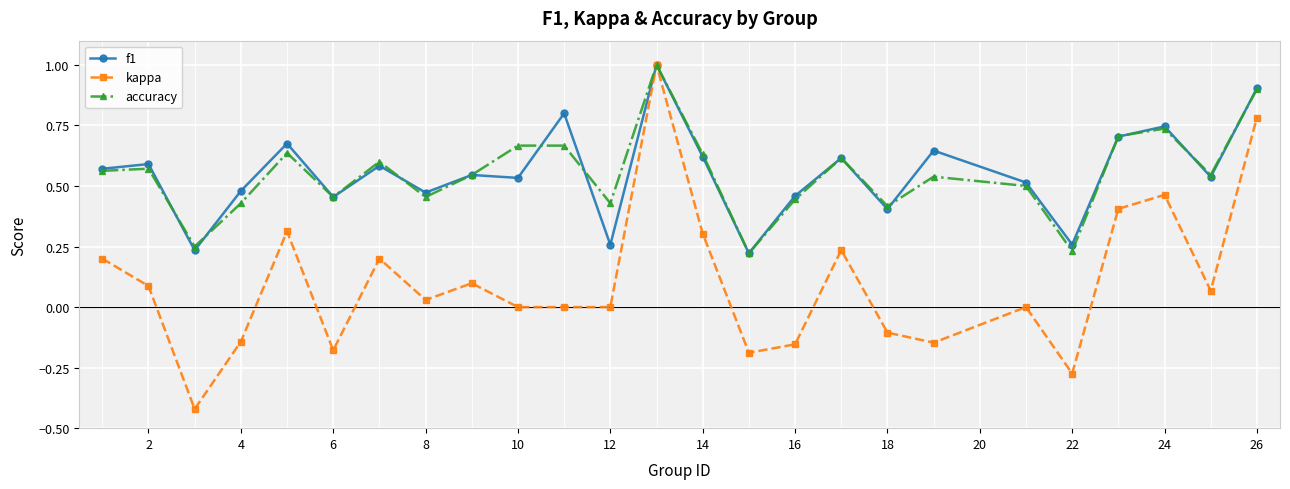

What is the maximum value shown in the chart?

1.0